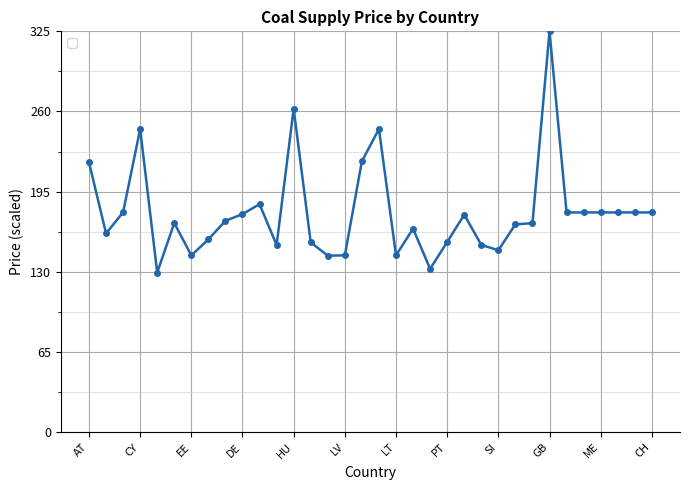

What is the value of the 2nd point from the left?

161.2